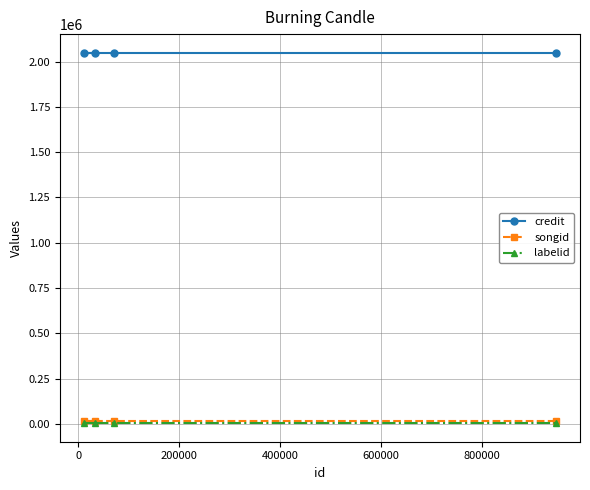

At how many categories does at least one series exceed 1488483?

4